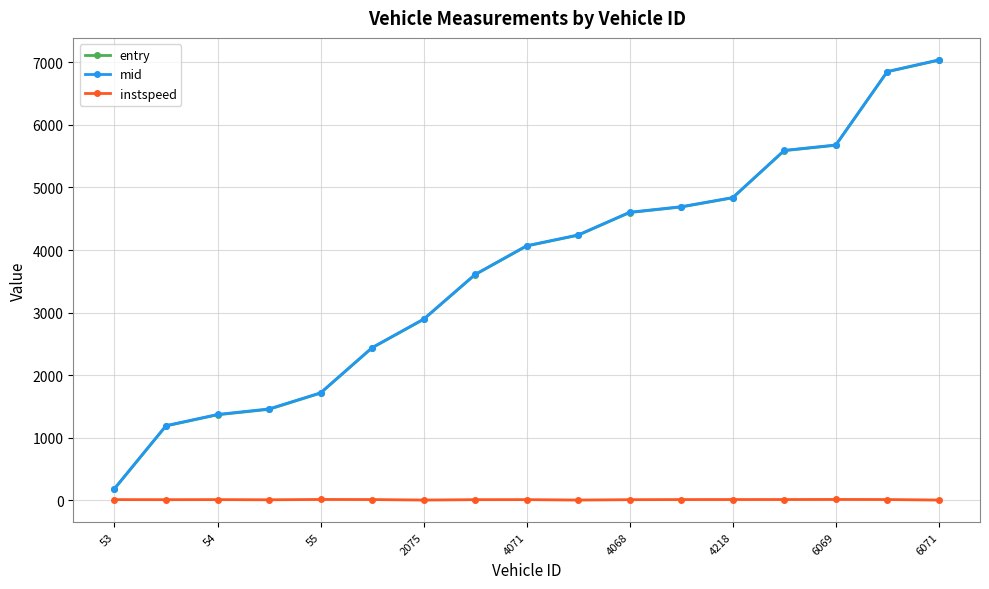

What is the value of the mid point at the 5th from the left?

1718.5